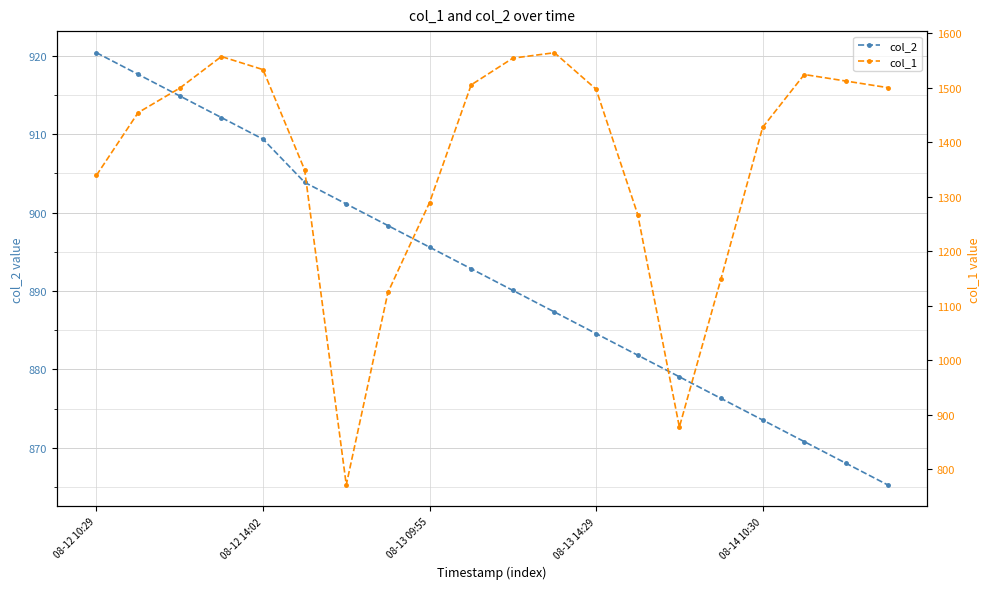

Reading right to left, extract all data points from this chart.

col_2: 865.3	868.0	870.8	873.6	876.3	879.1	881.8	884.6	887.3	890.1	892.8	895.6	898.3	901.1	903.9	909.4	912.1	914.9	917.6	920.4
col_1: 1500.0	1512.0	1524.0	1427.0	1149.0	877.0	1267.0	1497.0	1564.0	1554.0	1505.0	1289.0	1124.0	771.0	1349.0	1533.0	1557.0	1499.0	1454.0	1339.0